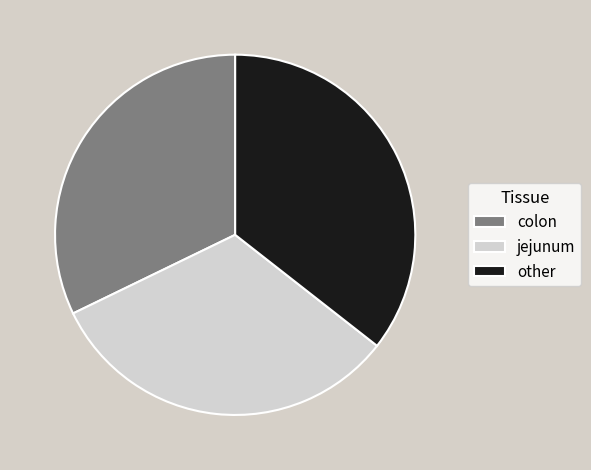

What is the ratio of the value at colon to the value at other?

0.9